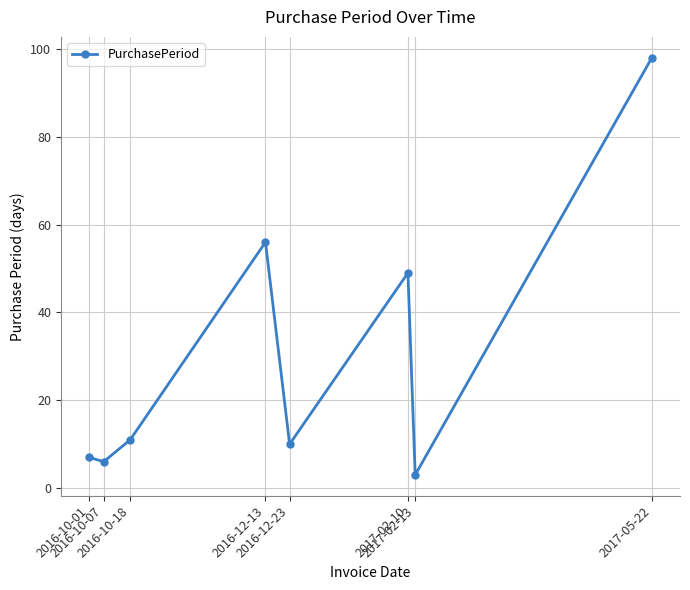

What is the label of the 7th point from the left?

2017-02-13